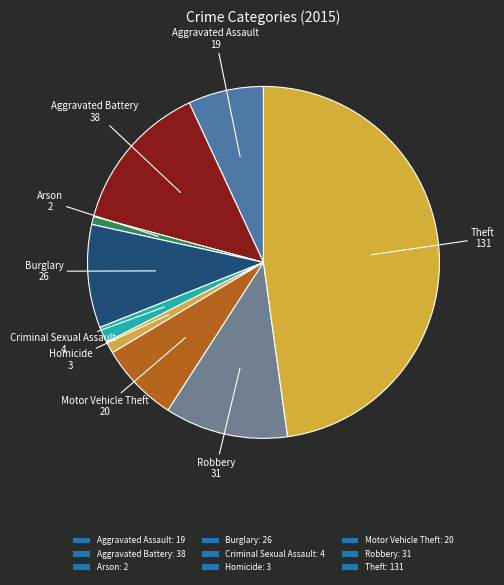

What is the change in value from Arson to Theft?

+129